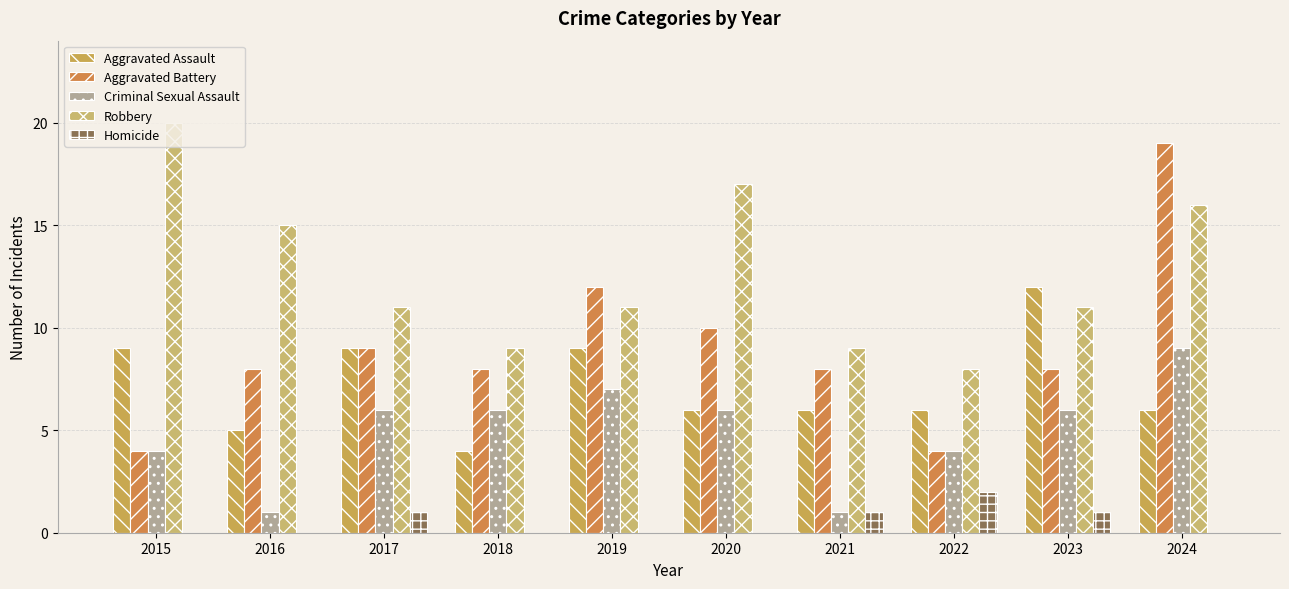

At which label is Aggravated Battery closest to 11?

2019